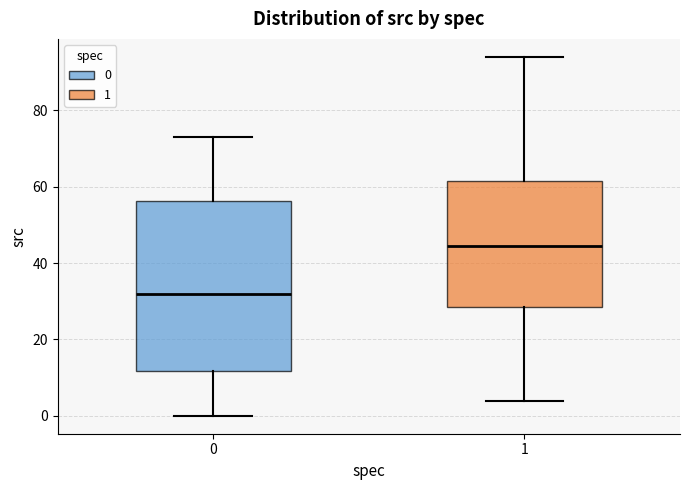

Reading left to right, transcribe this box plot: for each box, give where its median line is, the range the box spans, and where its two whiskers end, as read against the y-axis. The values are not printed on the chart, so give them approximately, as read against the axis.

0: median 32, box 12 to 56, whiskers 0 to 74
1: median 44, box 28 to 62, whiskers 4 to 94